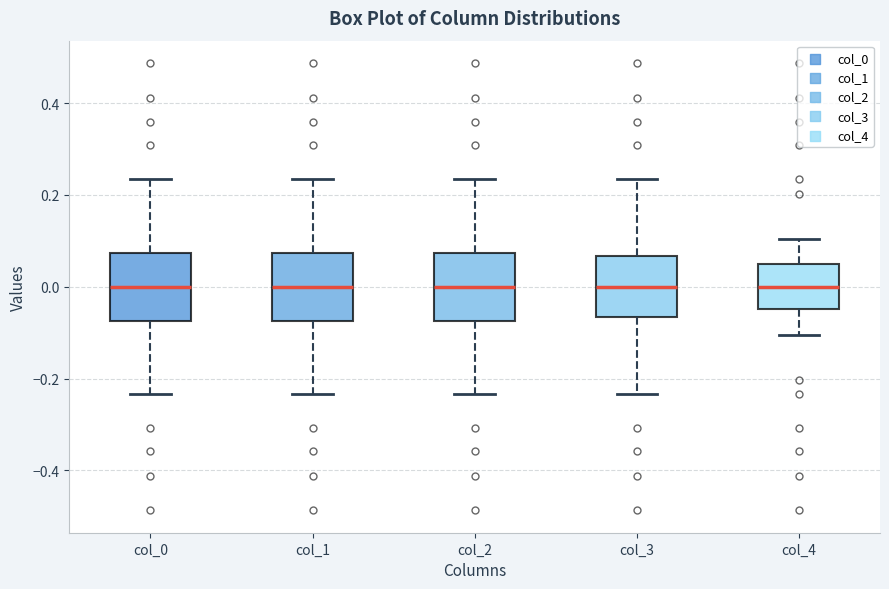

Reading left to right, read every box against the y-axis: the position of its median line, the range the box covers, and the ends of its whiskers. The values are not printed on the chart, so give them approximately, as read against the axis.

col_0: median 0.00, box -0.08 to 0.08, whiskers -0.24 to 0.24
col_1: median 0.00, box -0.08 to 0.08, whiskers -0.24 to 0.24
col_2: median 0.00, box -0.08 to 0.08, whiskers -0.24 to 0.24
col_3: median 0.00, box -0.06 to 0.06, whiskers -0.24 to 0.24
col_4: median 0.00, box -0.04 to 0.04, whiskers -0.10 to 0.10